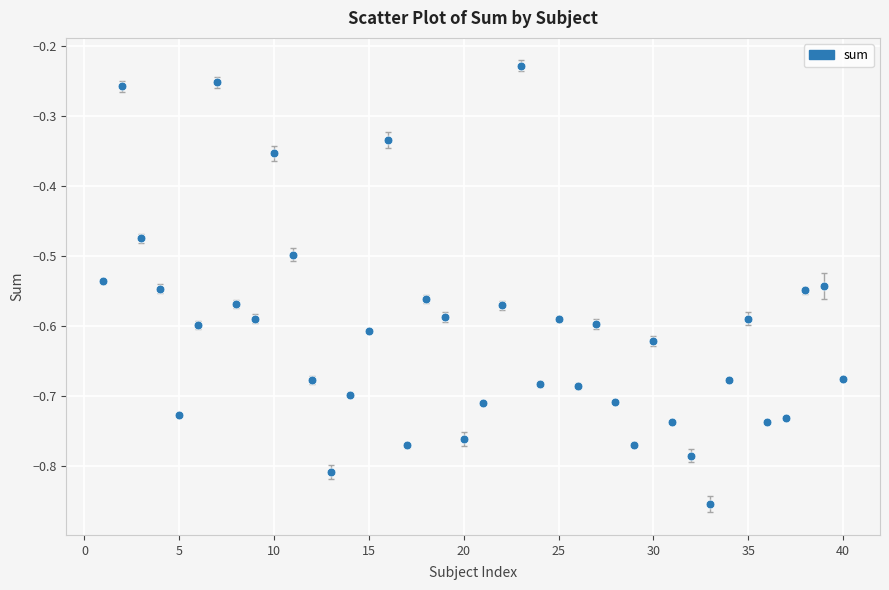

What is the range of Y values (max minus min)?

0.6